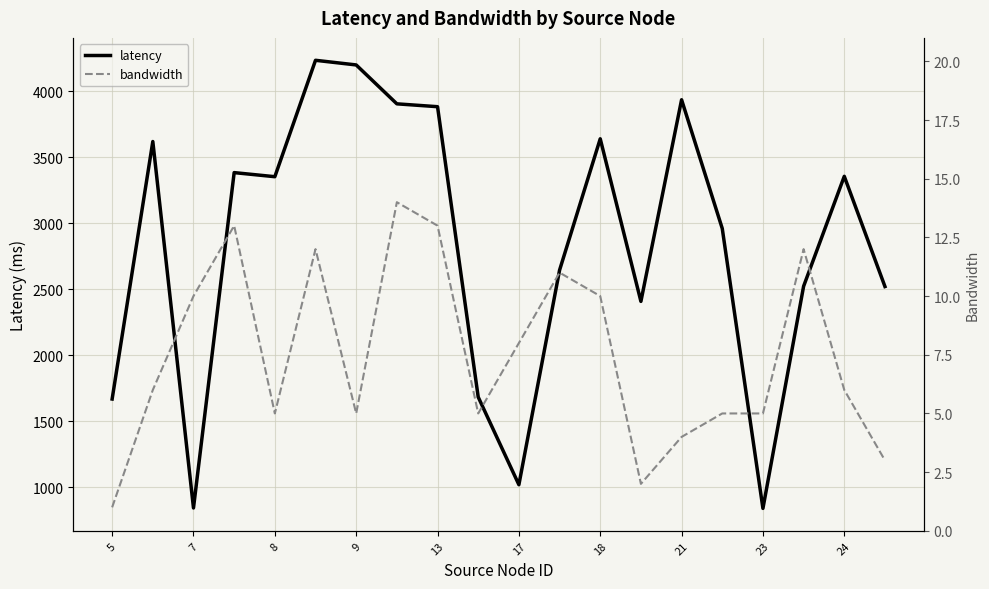

What are all the series names shown in the legend?

latency, bandwidth